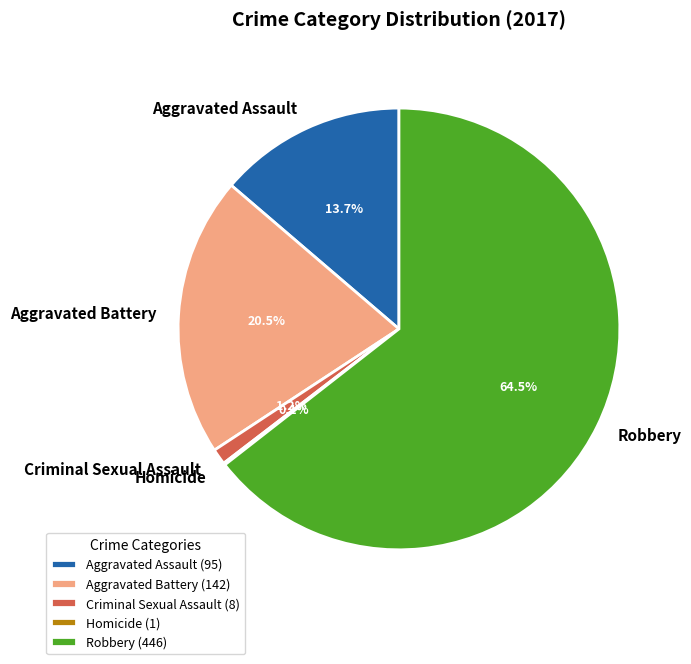

How much of the chart is everything except Aggravated Battery?

79.5%